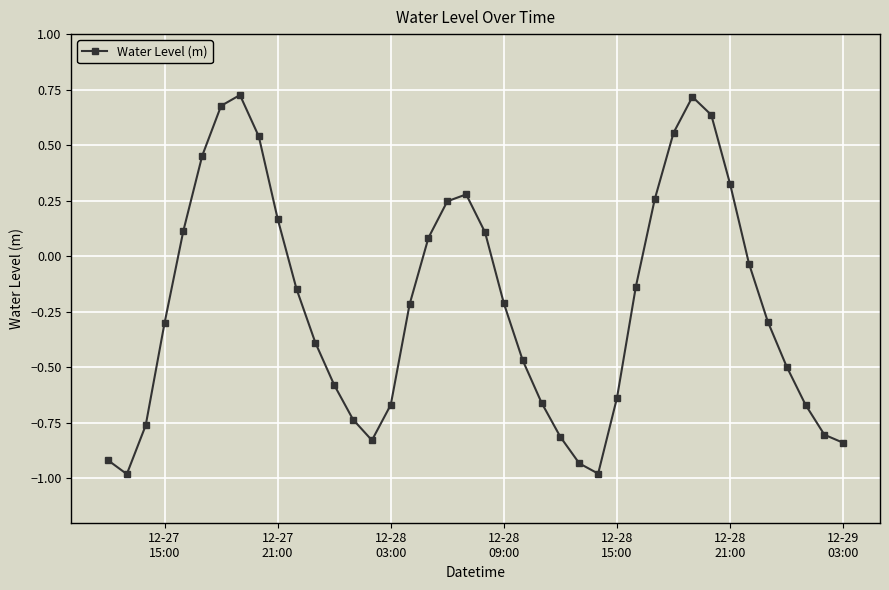

What is the minimum value shown in the chart?

-1.0